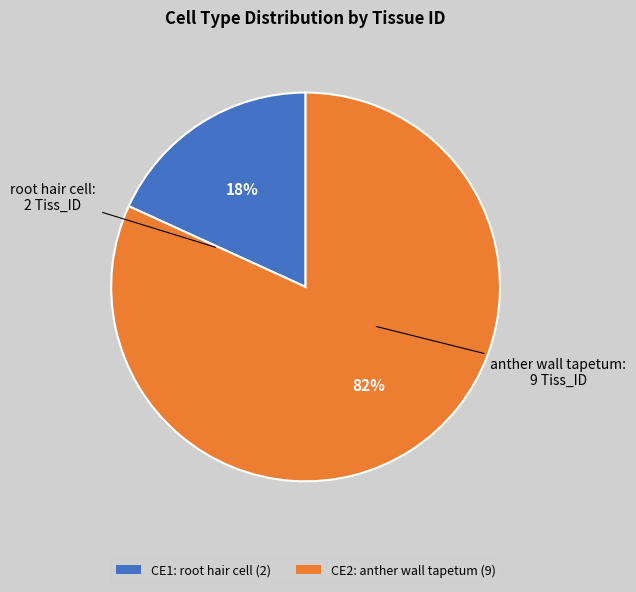

Count the number of slices in the pie.

2